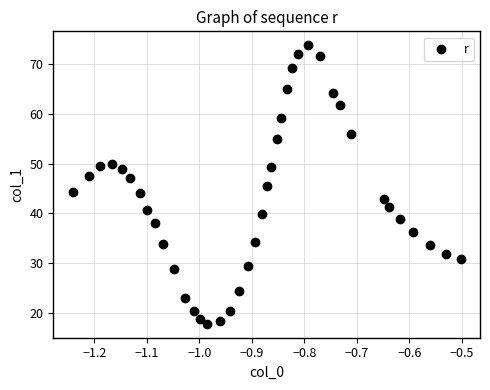

What is the range of X values (max minus min)?

0.7